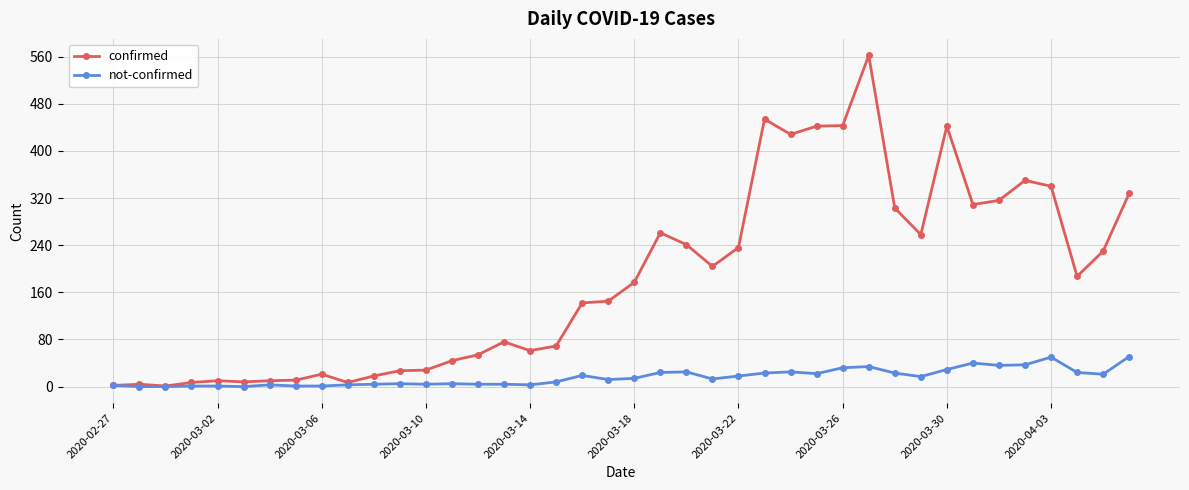

Does the chart have visible grid lines?

Yes